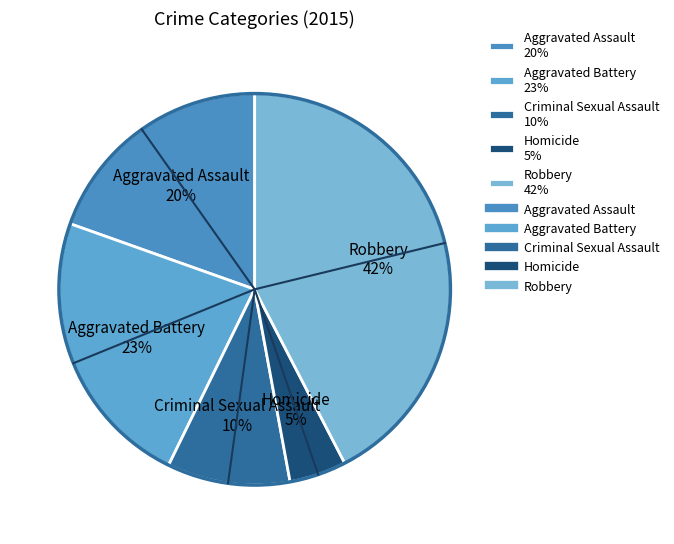

Is there a majority slice in this chart?

No